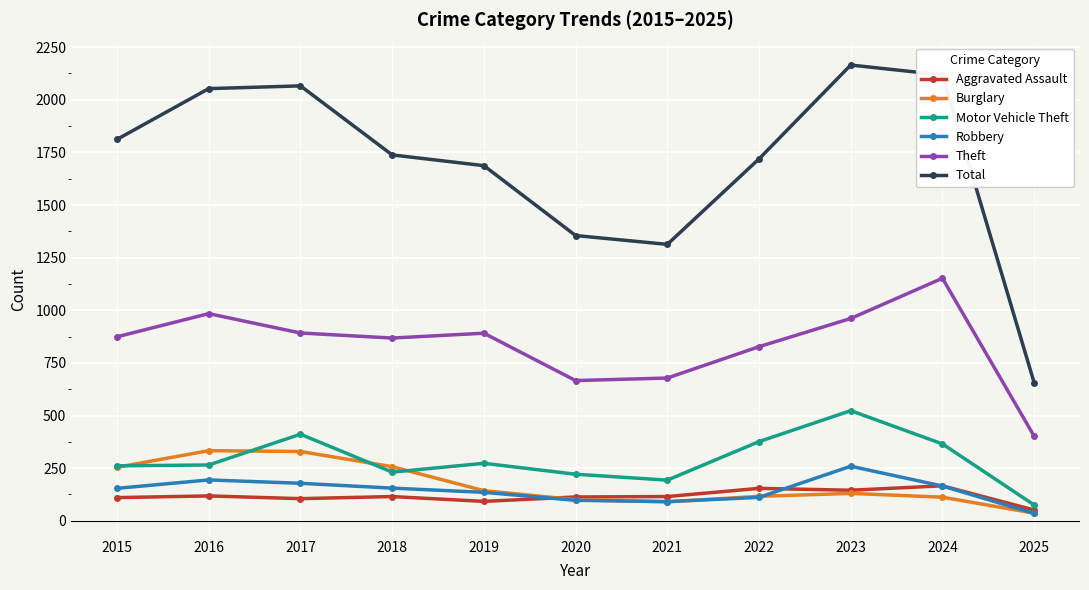

Which category has the highest value in the Total series?

2023